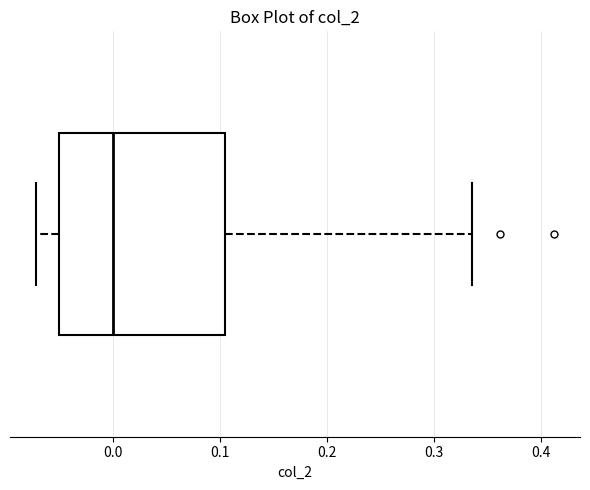

Where does the left whisker of the box end on the x-axis? The values are not printed on the chart, so give them approximately, as read against the axis.

-0.07